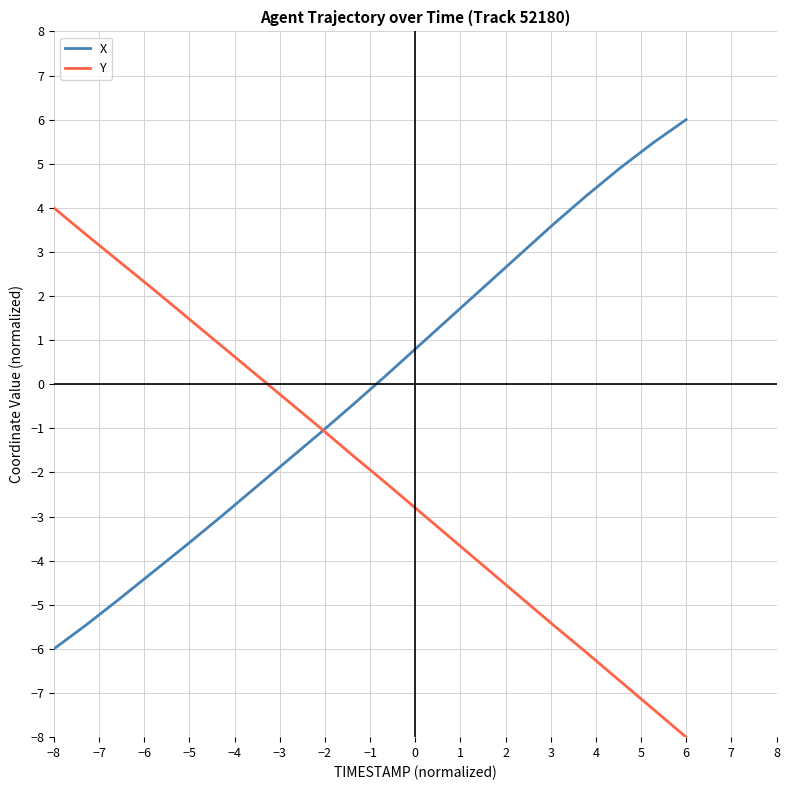

What is the lowest value of the X series?

-6.0